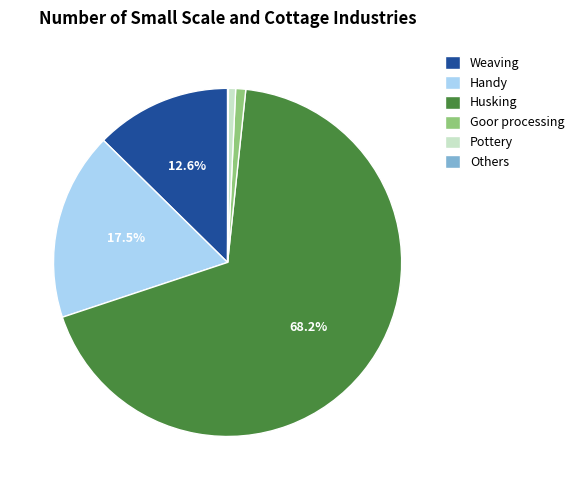

To the nearest percent, what is the difference between the Weaving and Pottery slice percentages?

12%